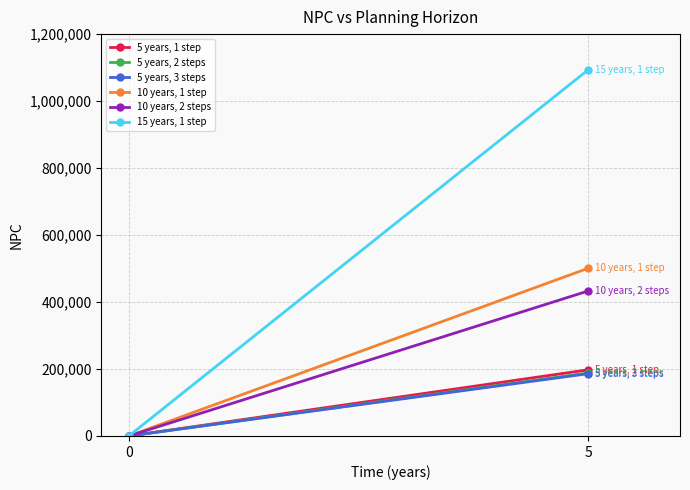

At which label does 10 years, 2 steps reach its peak?

5